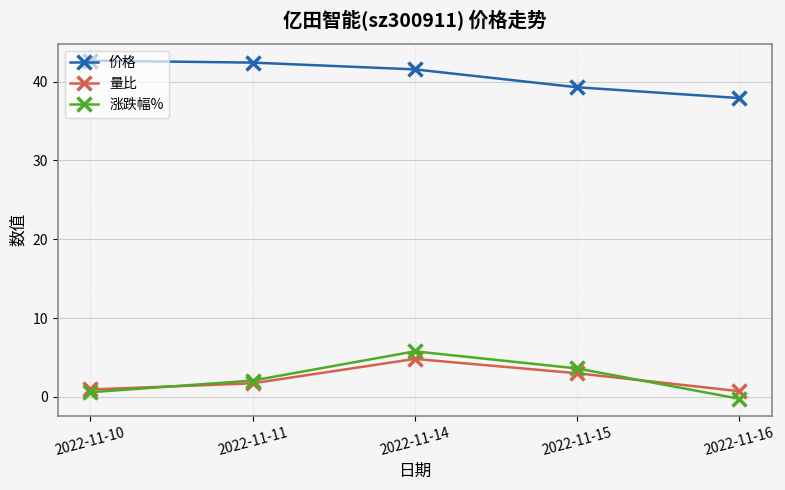

At which category is the sum across all series the highest?

2022-11-14